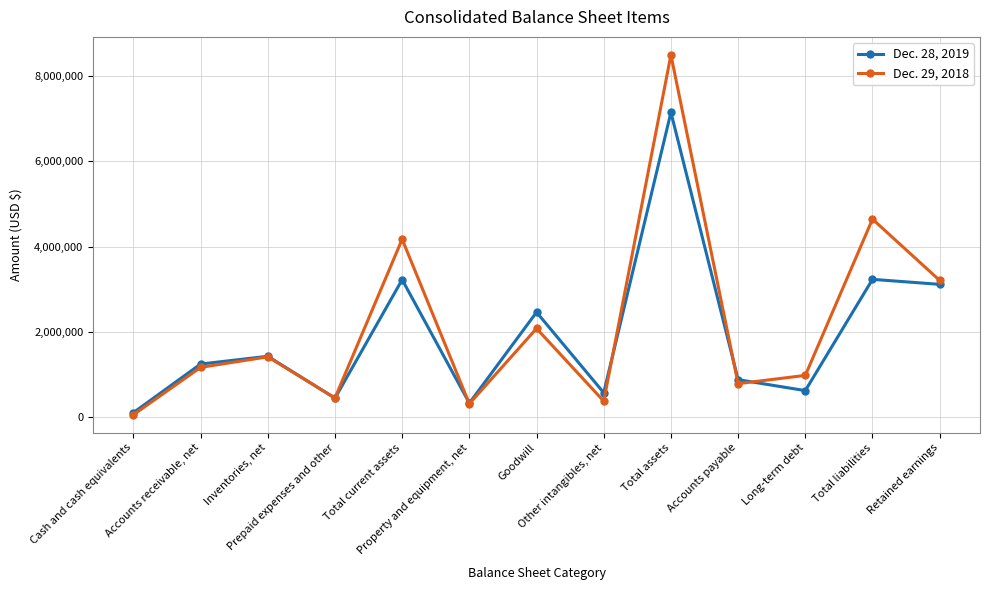

How many series are shown in this chart?

2